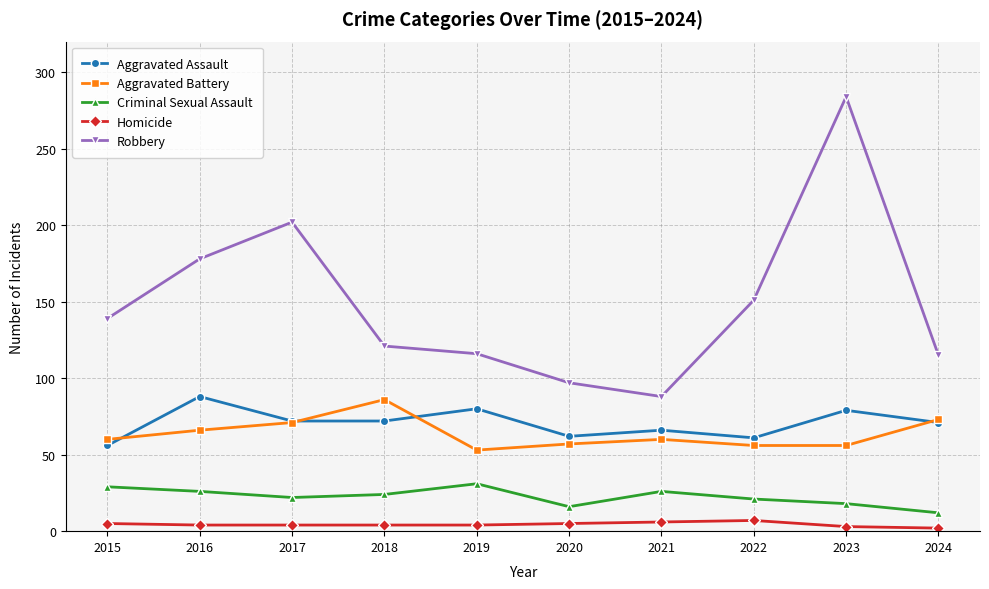

Is it true that Aggravated Battery equals 71 at 2017?

True